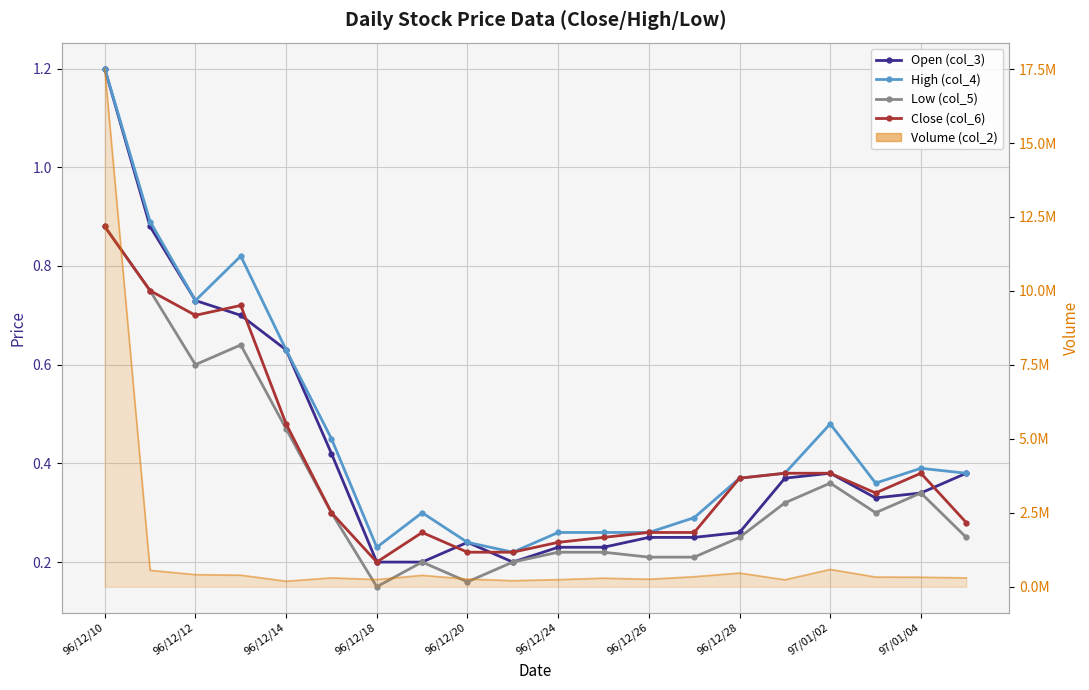

What is the sum of all Open (col_3) values?

8.4